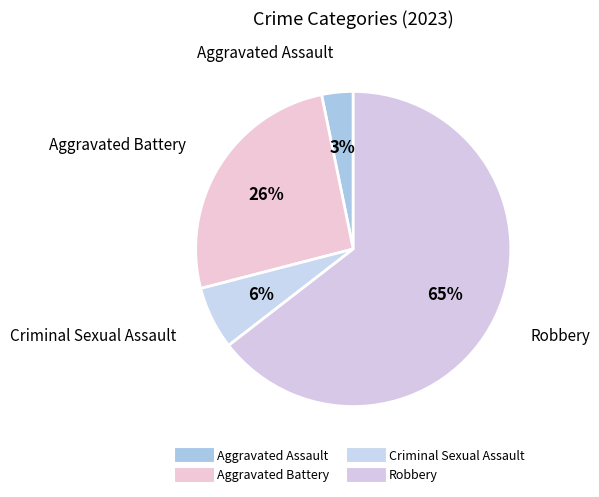

To the nearest percent, what is the combined percentage of Aggravated Assault and Criminal Sexual Assault?

10%